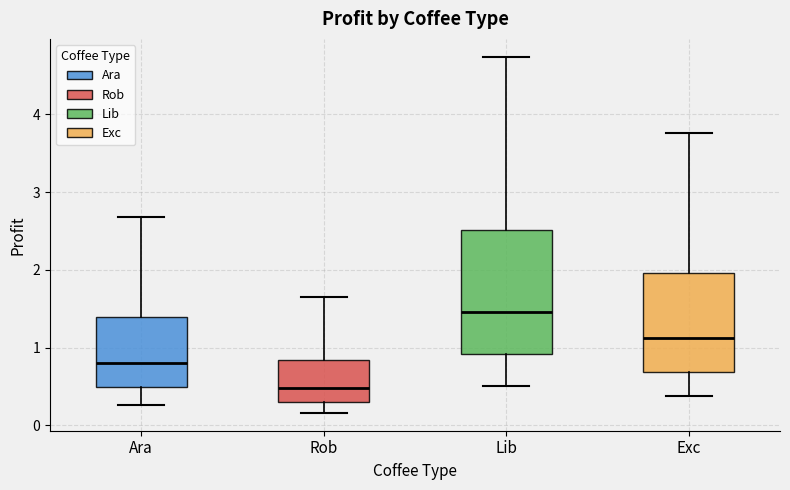

Which box's median line is the highest?

Lib